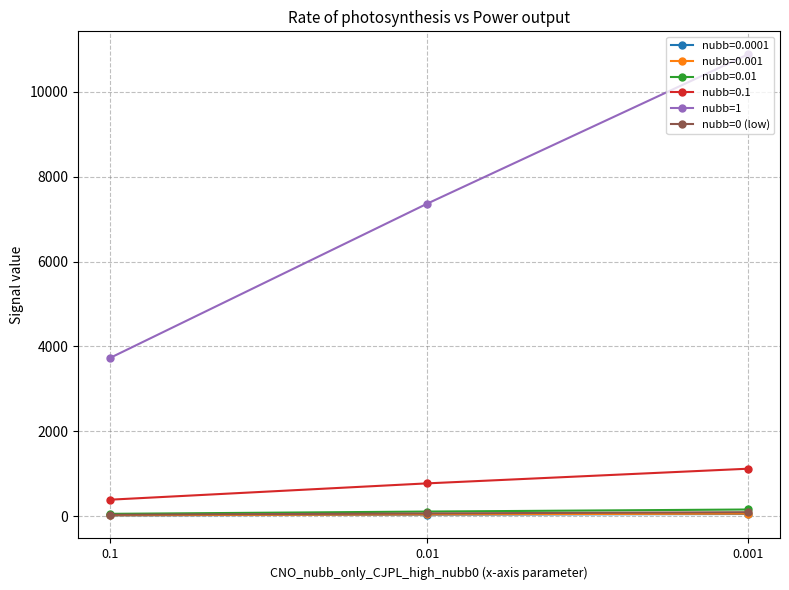

What is the maximum value for nubb=0 (low)?

93.3